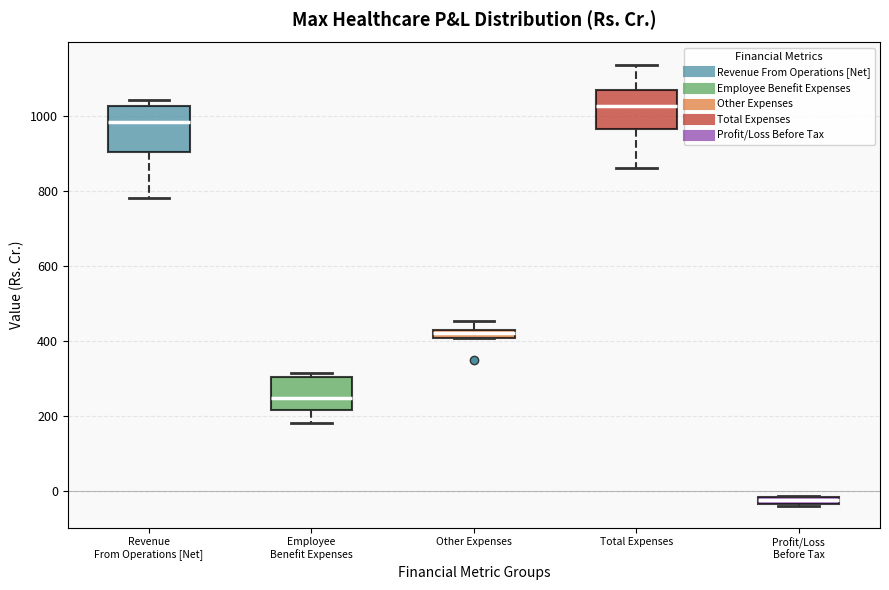

Where is the lower edge of the box for Employee Benefit Expenses on the y-axis? The values are not printed on the chart, so give them approximately, as read against the axis.

220